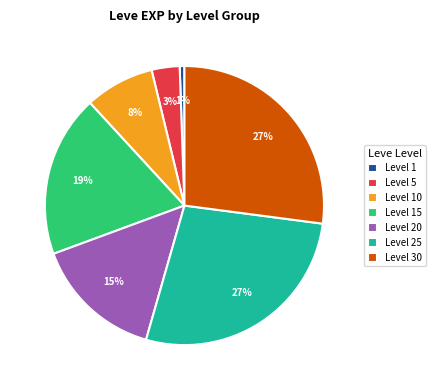

Combined, do Level 20 and Level 30 account for over 50%?

No